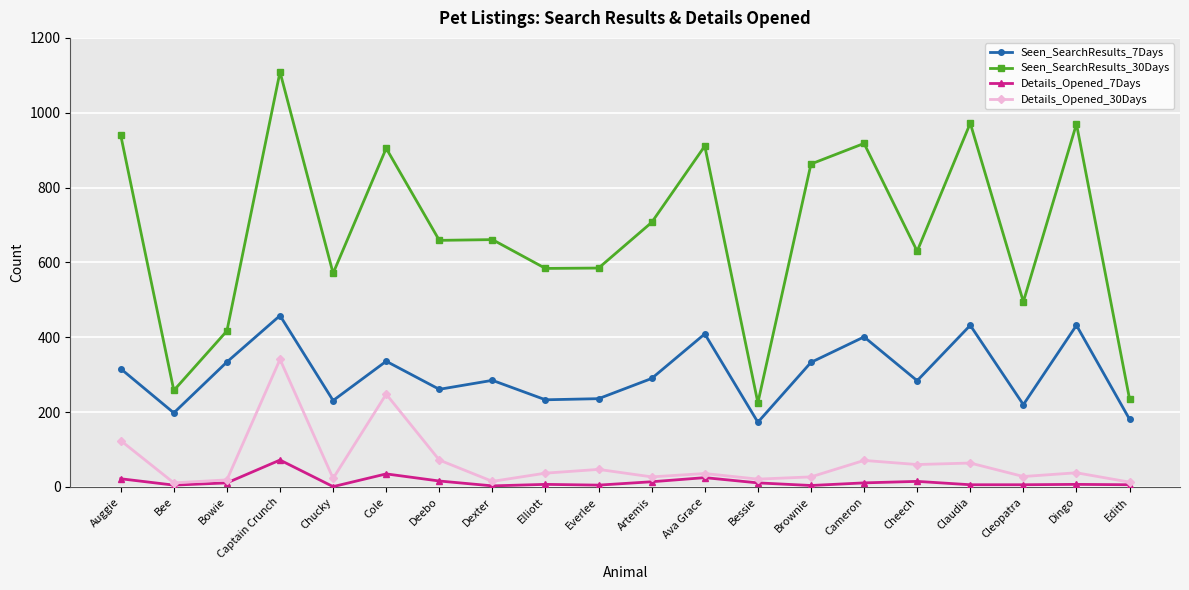

What is the label of the 2nd point from the right?

Dingo